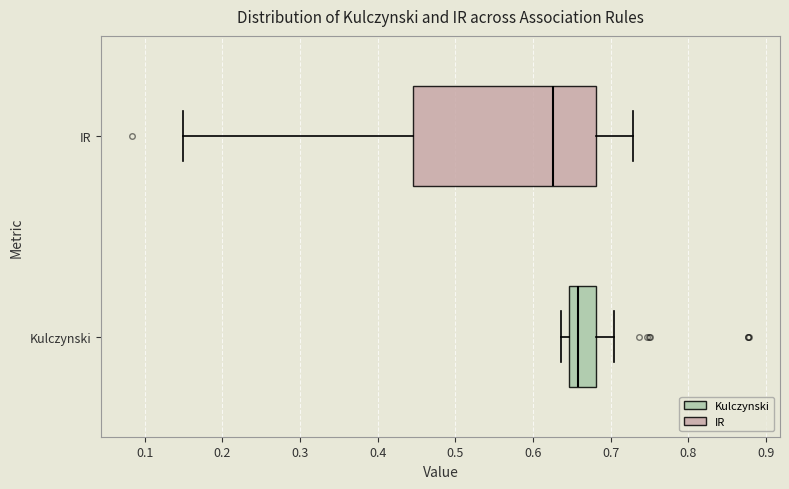

Reading bottom to top, transcribe this box plot: for each box, give where its median line is, the range the box spans, and where its two whiskers end, as read against the x-axis. The values are not printed on the chart, so give them approximately, as read against the axis.

Kulczynski: median 0.66, box 0.65 to 0.68, whiskers 0.64 to 0.70
IR: median 0.63, box 0.45 to 0.68, whiskers 0.15 to 0.73